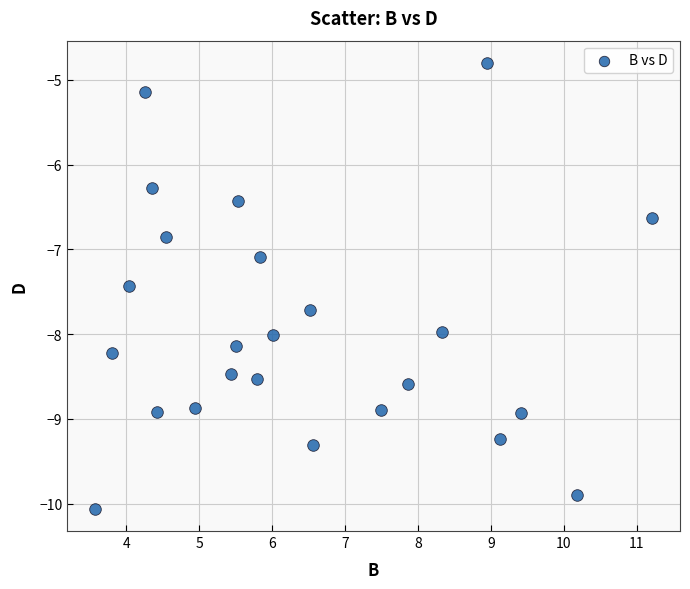

What is the range of Y values (max minus min)?

5.3